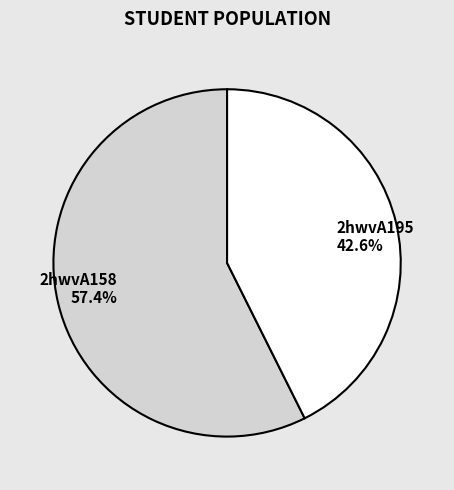

What percentage is the 2hwvA158 slice, to the nearest percent?

57%